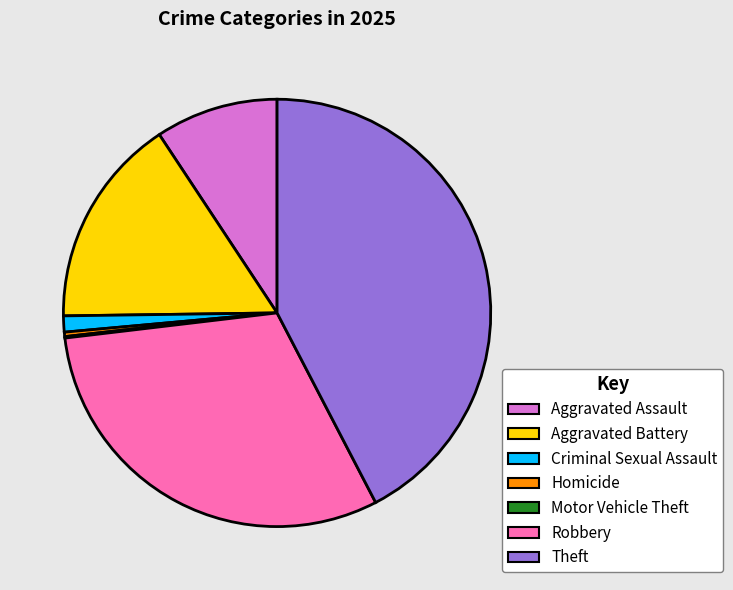

Is there any slice that represents more than half of the pie?

No